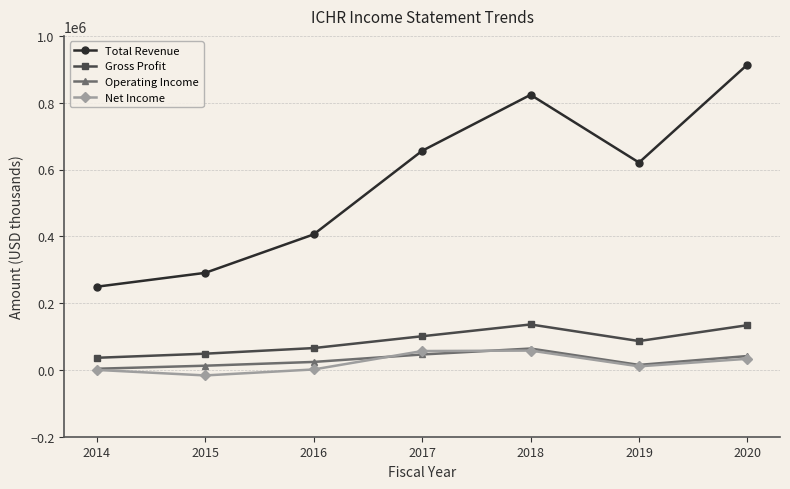

Is the value of Net Income at 2014 greater than the value of Gross Profit at 2016?

No